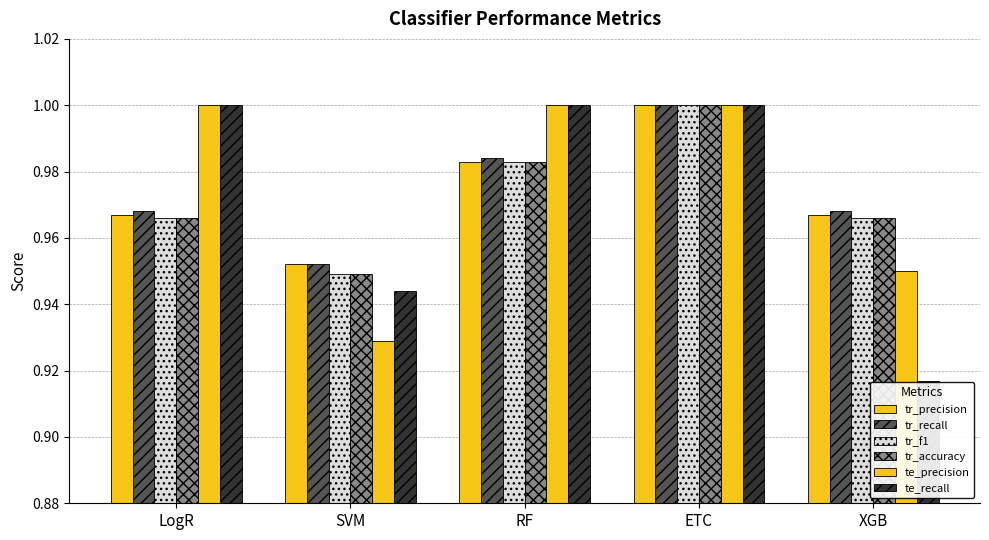

What is the label of the 5th bar from the right?

LogR